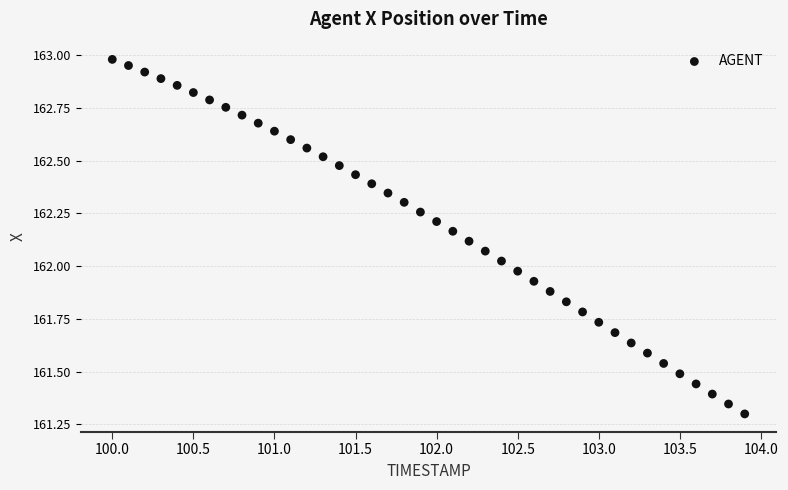

What is the range of X values (max minus min)?

3.9